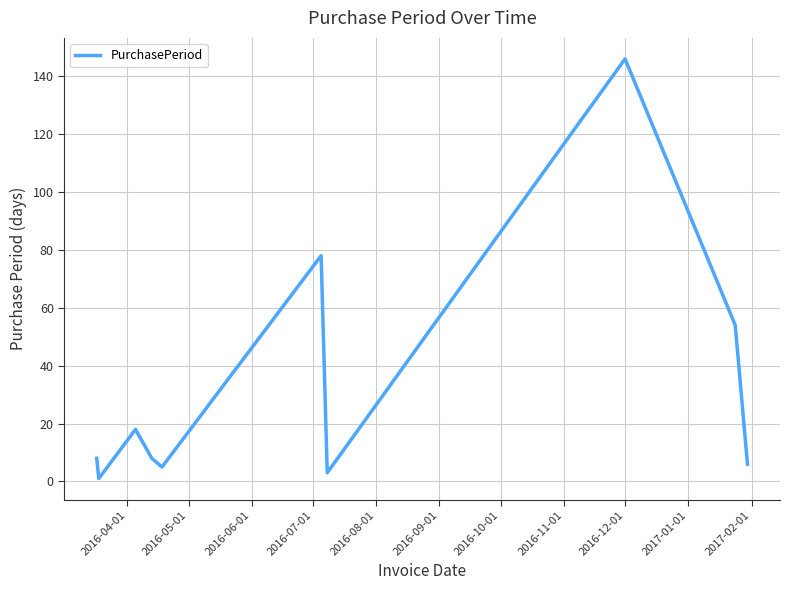

Is this an area chart (filled region under the line)?

No